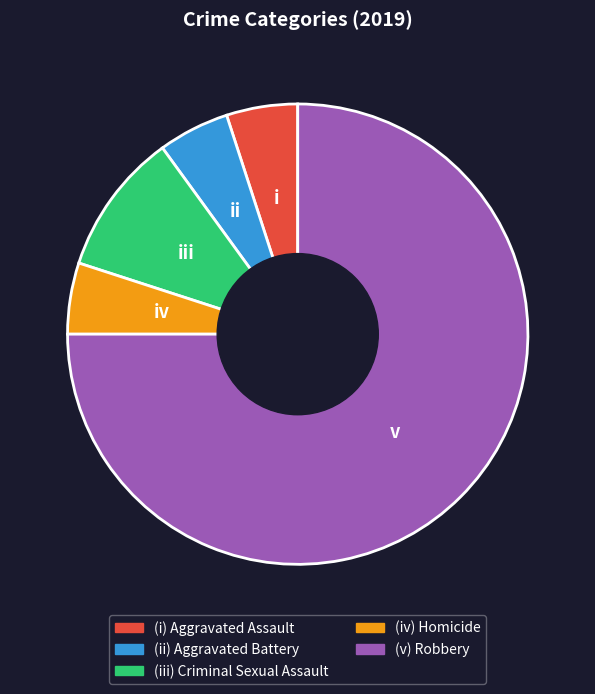

Is there any slice that represents more than half of the pie?

Yes